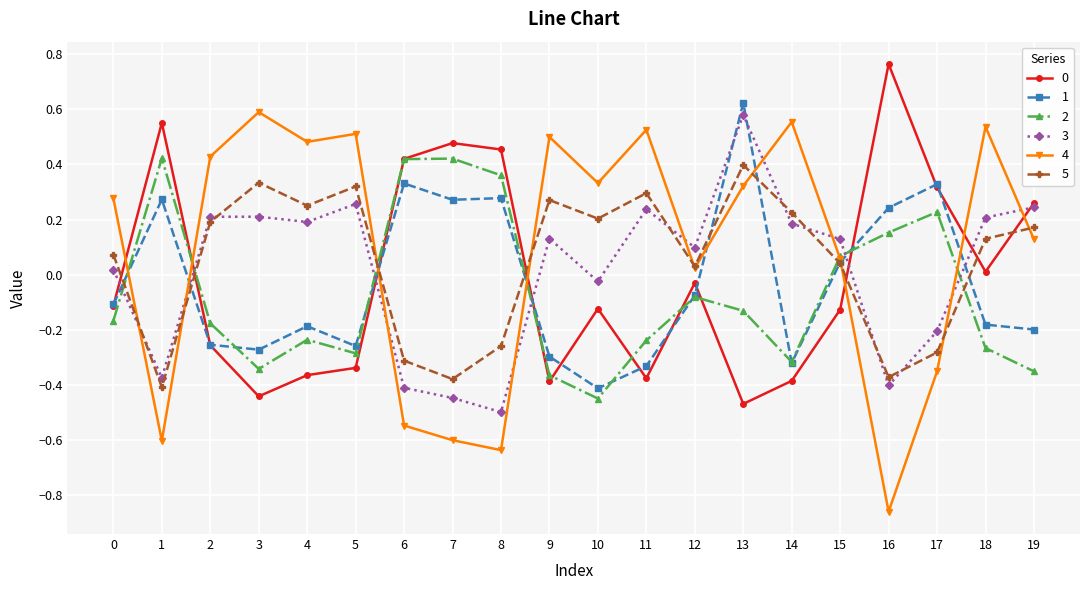

The 3 series shows 0.9 at 13. True or false?

False